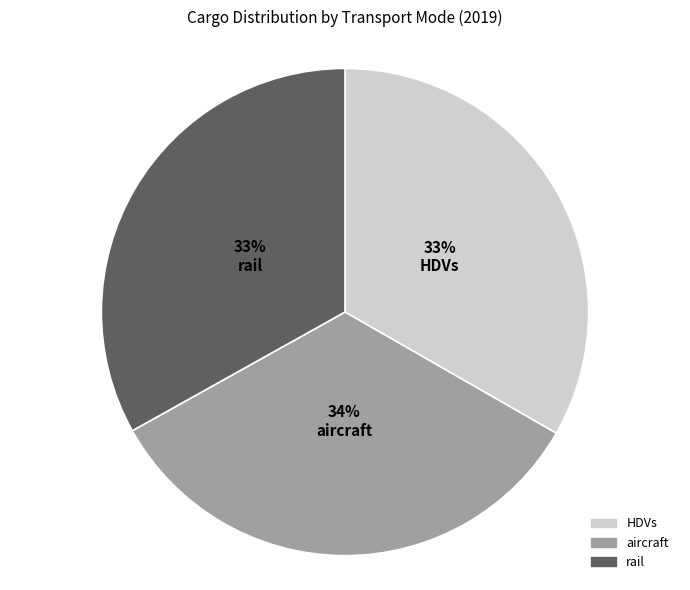

How many slices are in this pie chart?

3